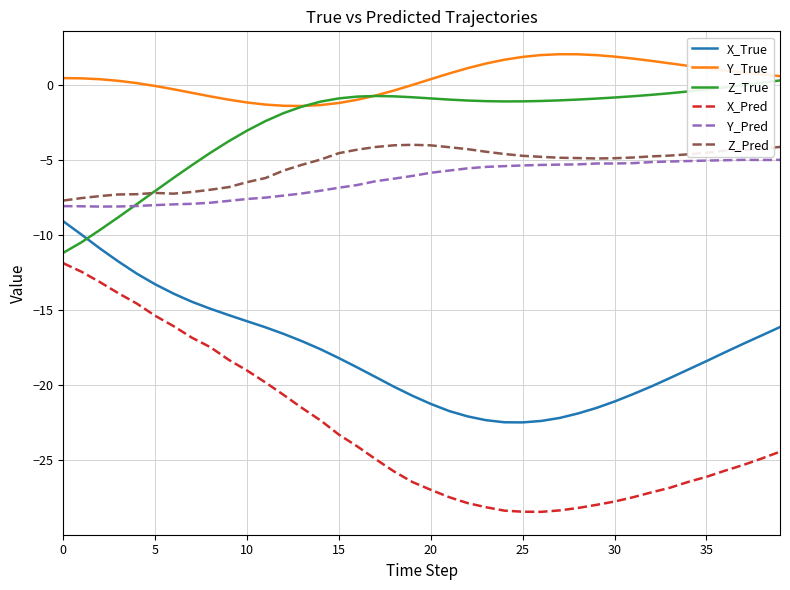

How many lines are shown in the chart?

6